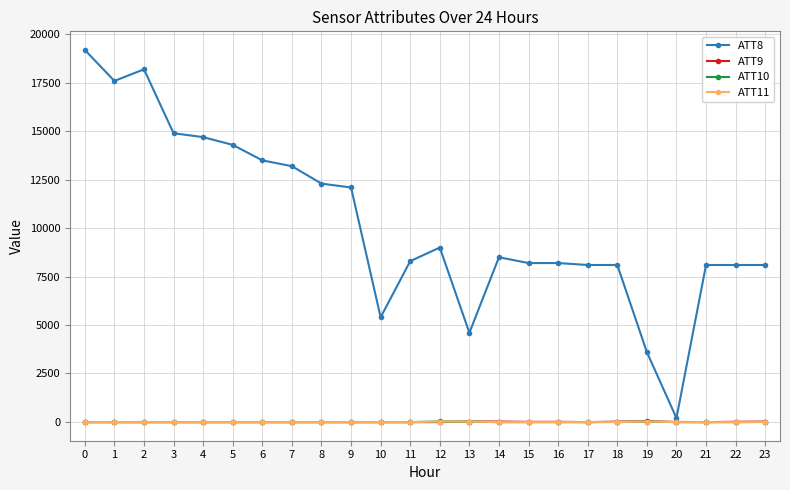

Which series has the widest spread of values?

ATT8